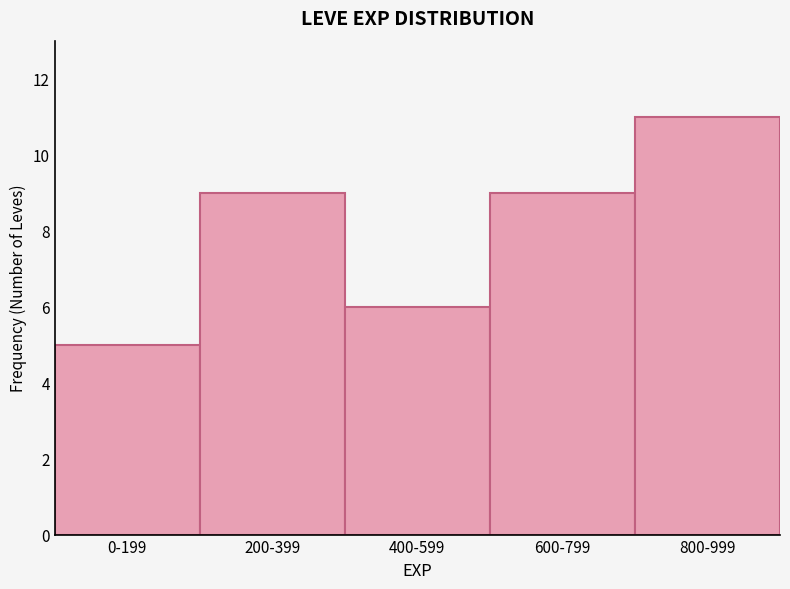

Reading right to left, extract all data points from this chart.

800-999=11	600-799=9	400-599=6	200-399=9	0-199=5